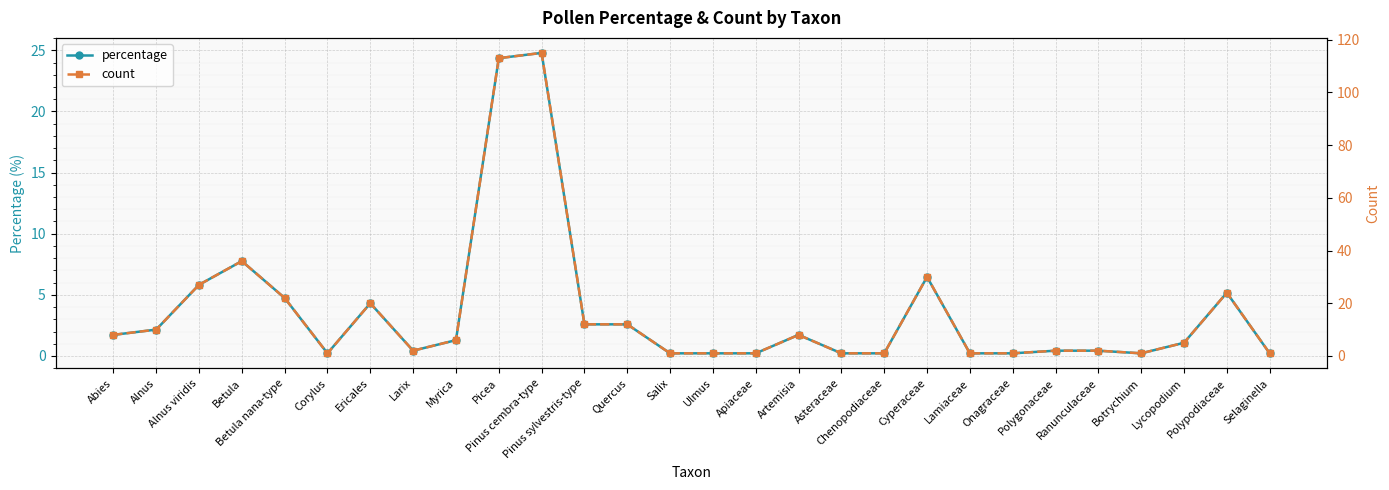

Does the chart display data point markers on the line(s)?

Yes